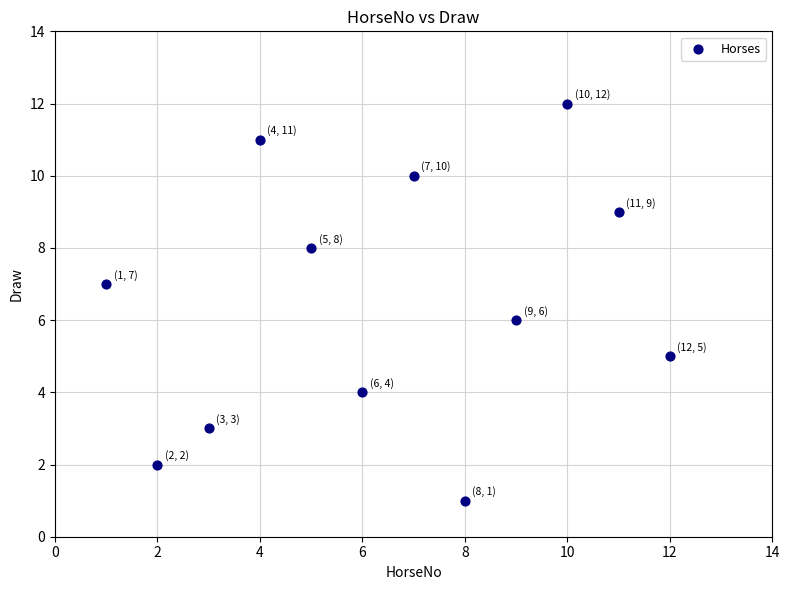

What is the range of Y values (max minus min)?

11